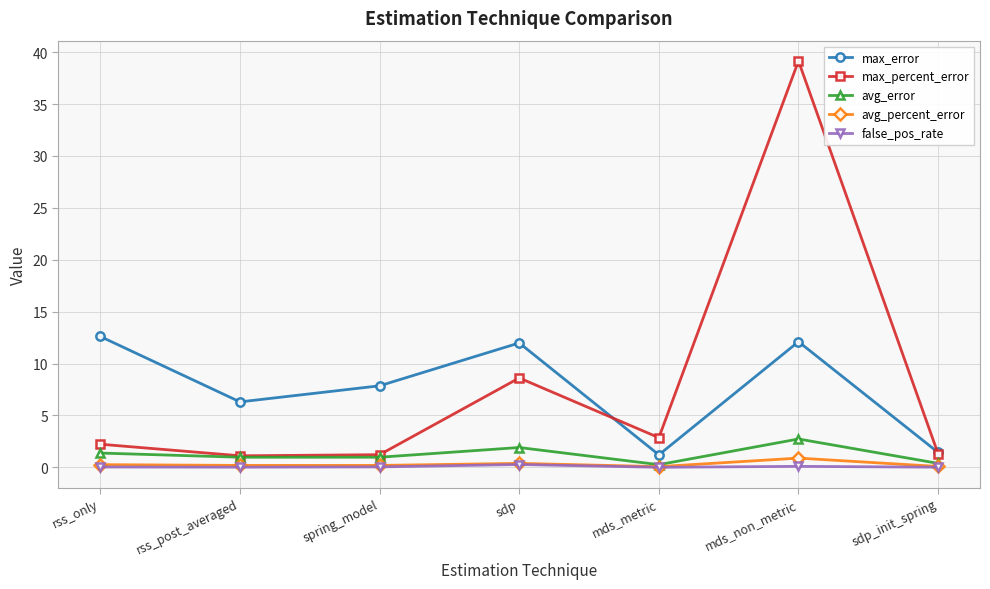

What is the greatest value displayed?

39.2